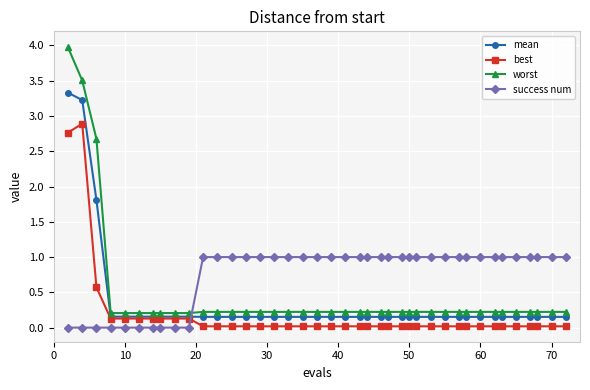

Which series has the largest range (max minus min)?

worst